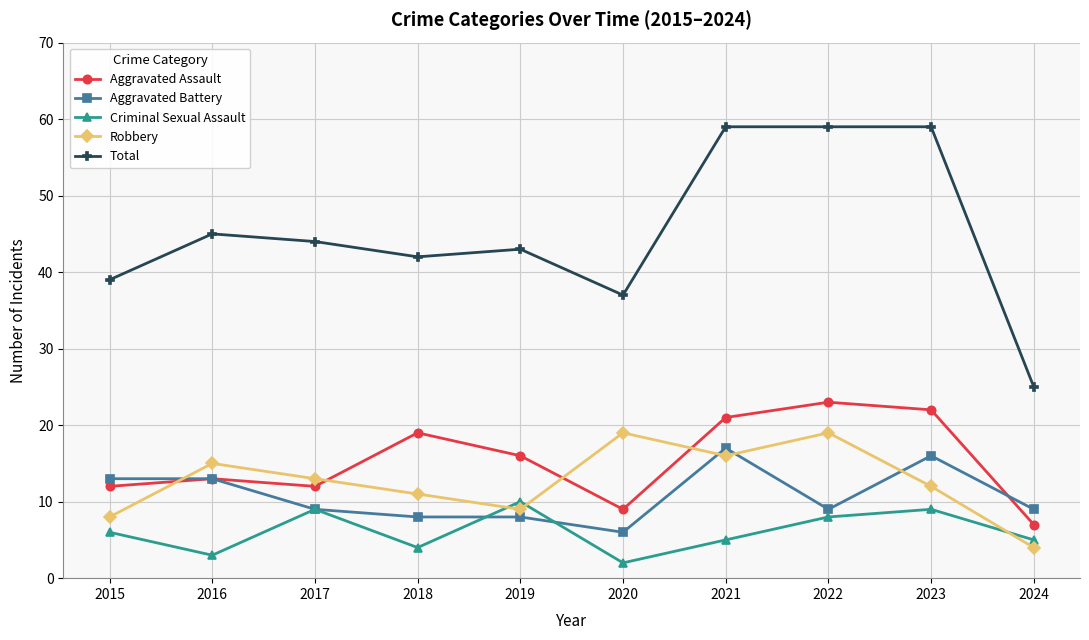

Reading left to right, extract all data points from this chart.

Aggravated Assault: 2015=12	2016=13	2017=12	2018=19	2019=16	2020=9	2021=21	2022=23	2023=22	2024=7
Aggravated Battery: 2015=13	2016=13	2017=9	2018=8	2019=8	2020=6	2021=17	2022=9	2023=16	2024=9
Criminal Sexual Assault: 2015=6	2016=3	2017=9	2018=4	2019=10	2020=2	2021=5	2022=8	2023=9	2024=5
Robbery: 2015=8	2016=15	2017=13	2018=11	2019=9	2020=19	2021=16	2022=19	2023=12	2024=4
Total: 2015=39	2016=45	2017=44	2018=42	2019=43	2020=37	2021=59	2022=59	2023=59	2024=25